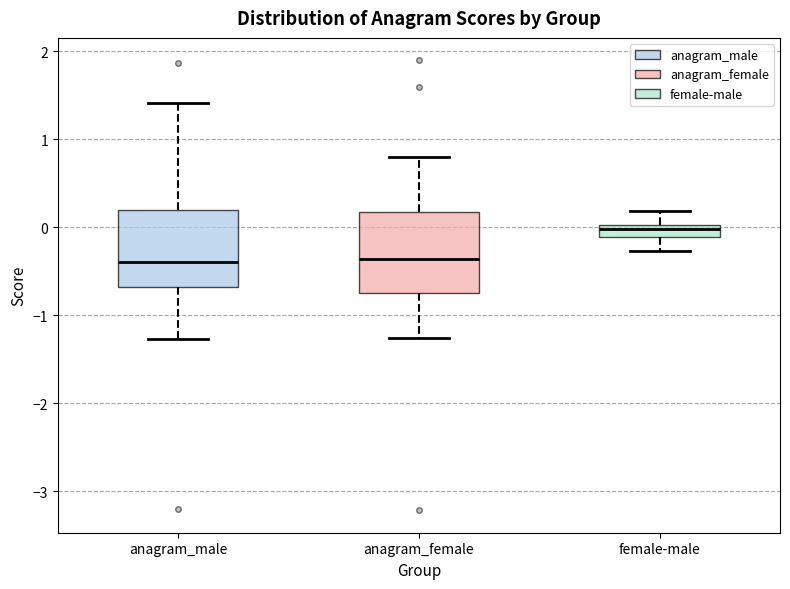

Which box has the highest median line?

female-male